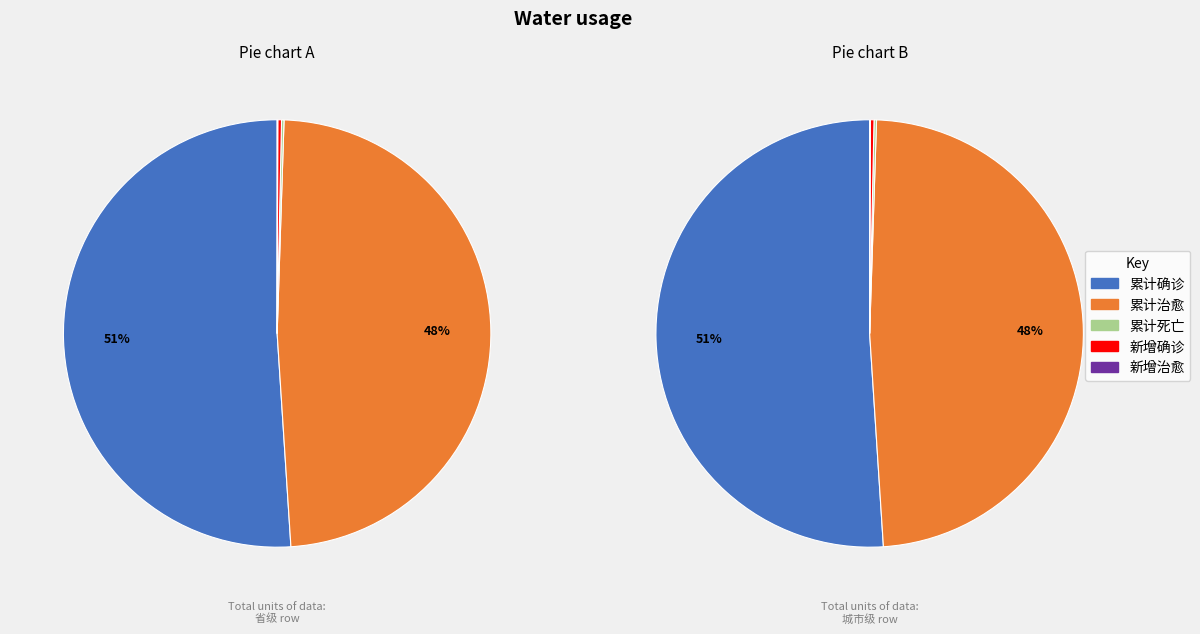

Rank the series at 城市级 from lowest to highest value.

新增治愈人数, 累计死亡人数, 新增确诊人数, 累计治愈人数, 累计确诊人数